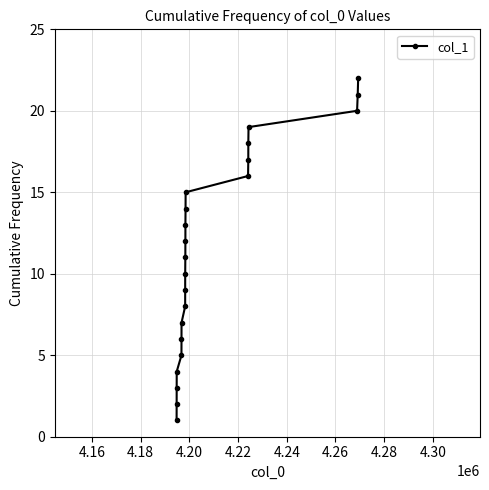

What is the greatest value displayed?

22